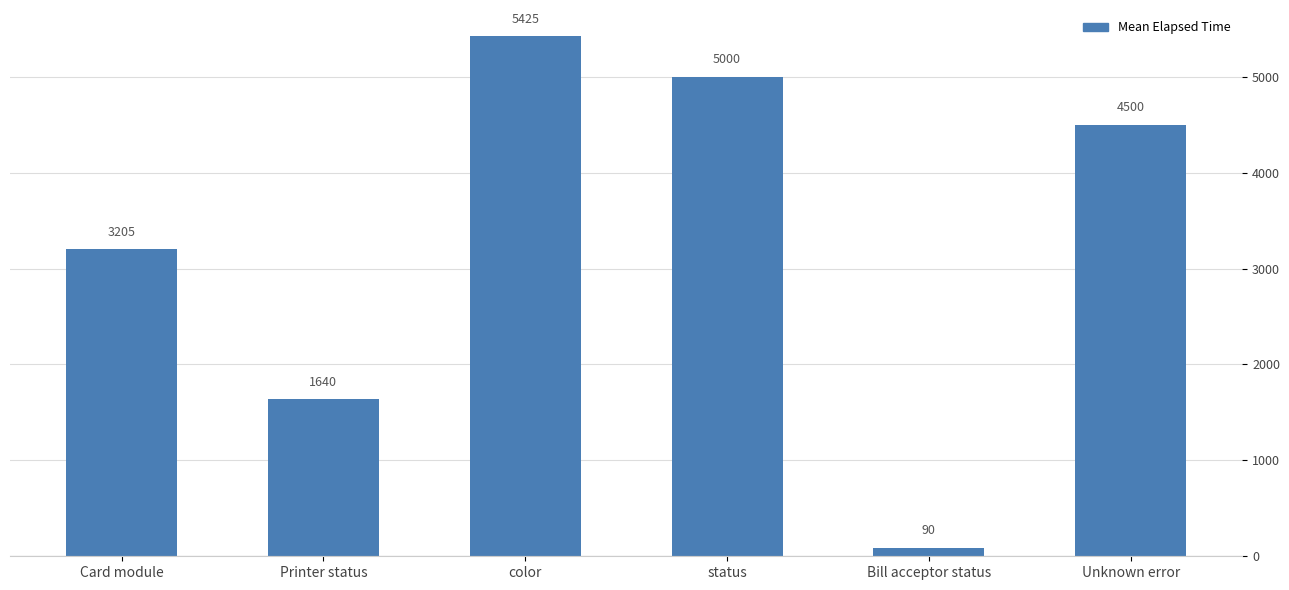

The value at Printer status is 1639.7. True or false?

True